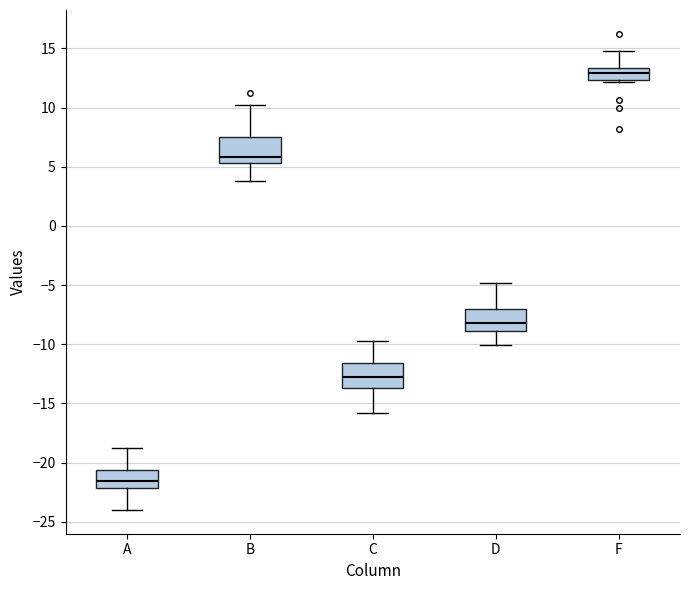

Which box's median line is the lowest?

A